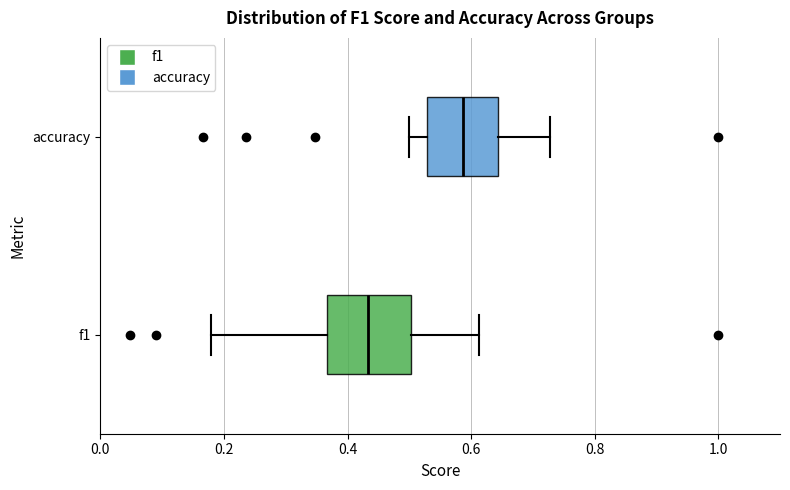

Comparing the boxes themselves (not the whiskers), which one is the widest?

f1